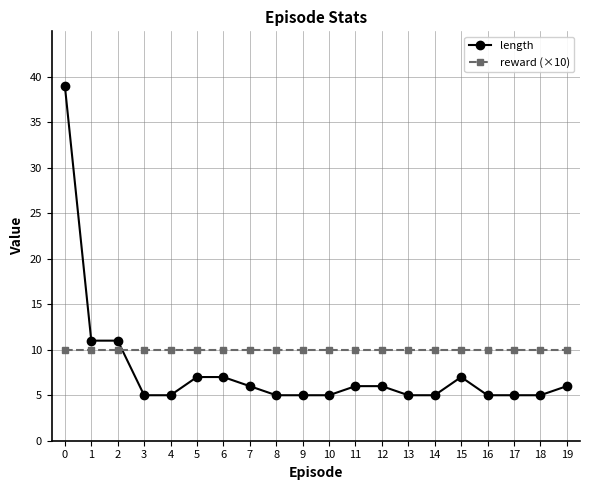

Which series has the largest total across all categories?

reward (×10)